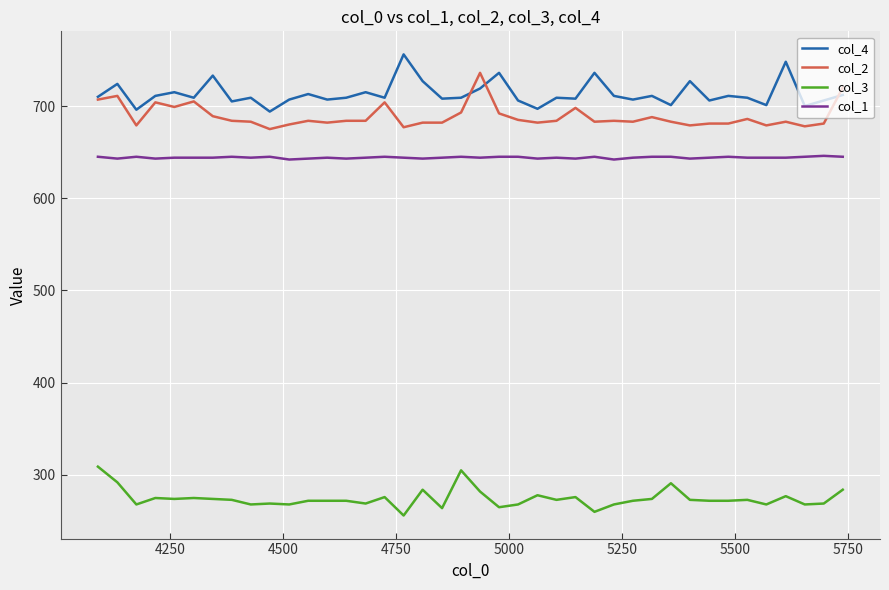

What is the minimum value for col_2?

675